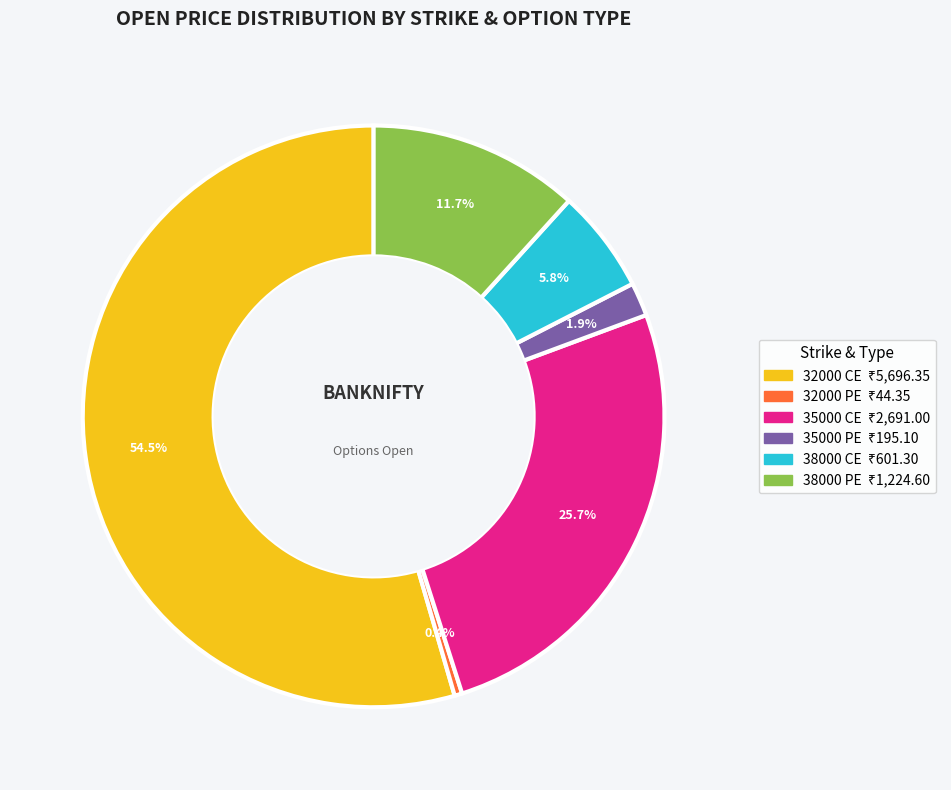

How many segments does this pie chart have?

6